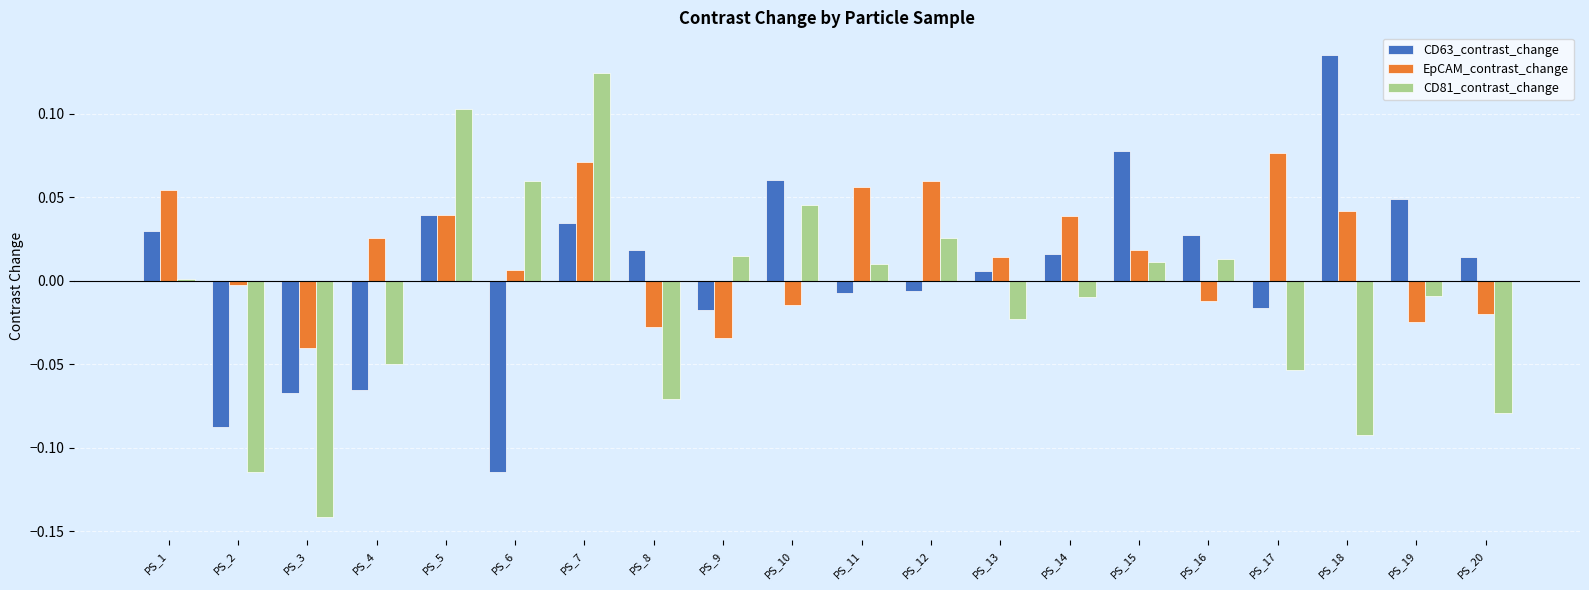

Which label corresponds to the smallest value in the chart?

PS_3